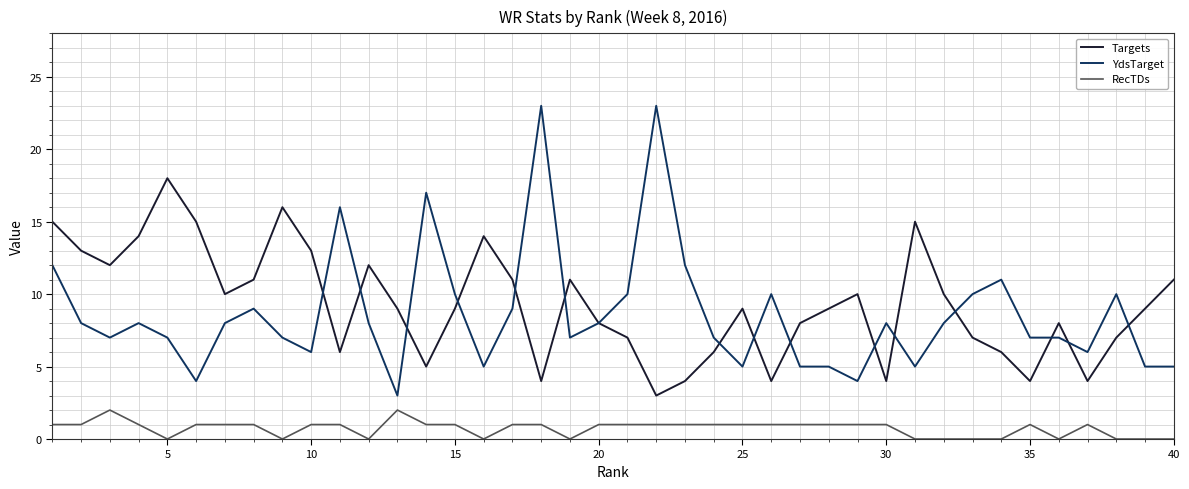

Which series has the widest spread of values?

YdsTarget